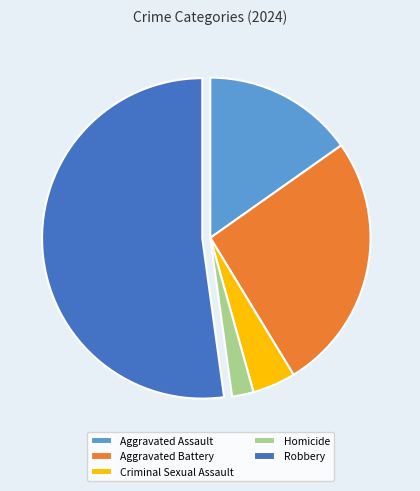

Is the sum of Aggravated Assault and Homicide greater than half?

No